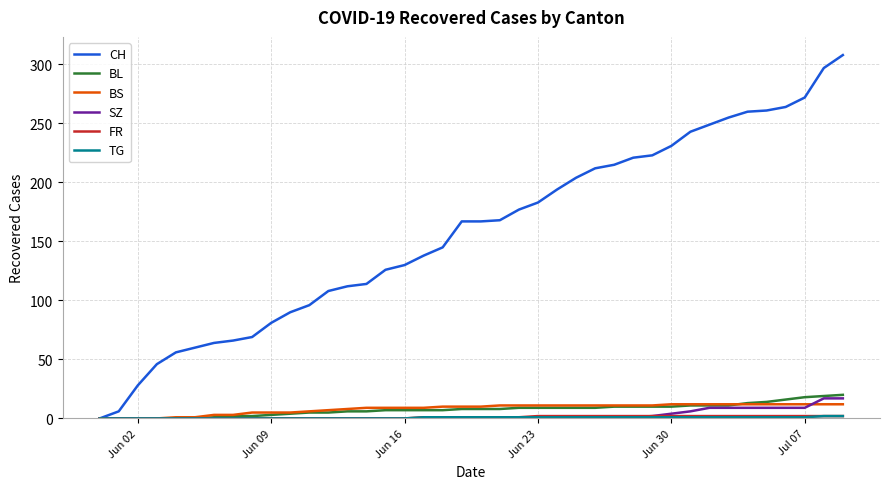

Which series has the largest range (max minus min)?

CH